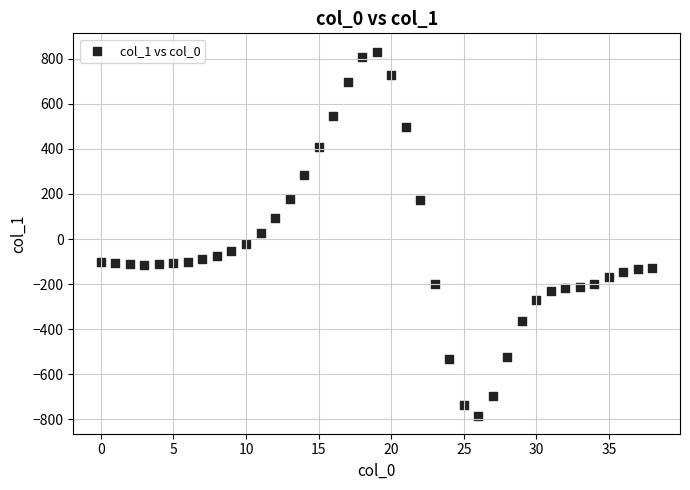

What is the range of Y values (max minus min)?

1615